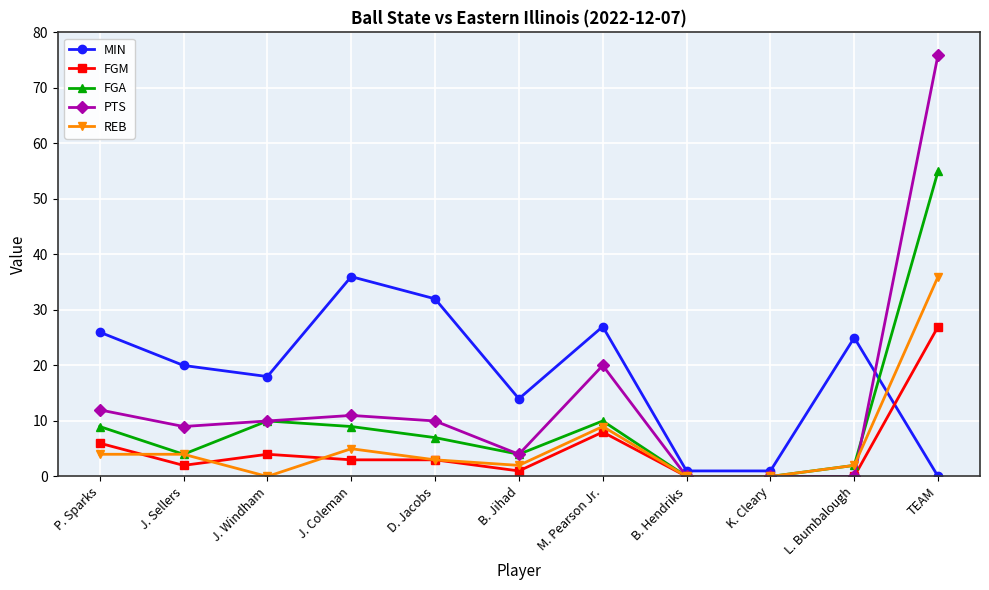

How many lines are shown in the chart?

5